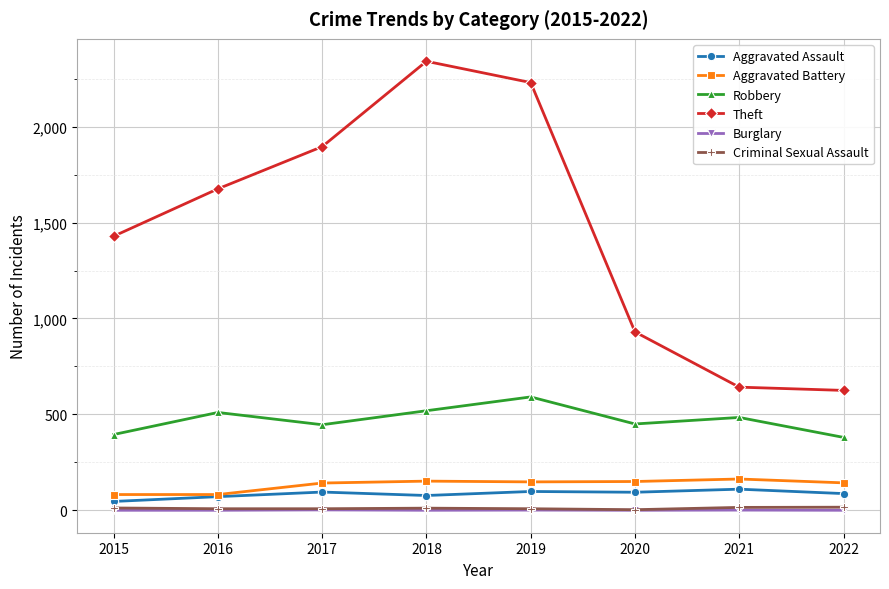

Which series has the widest spread of values?

Theft